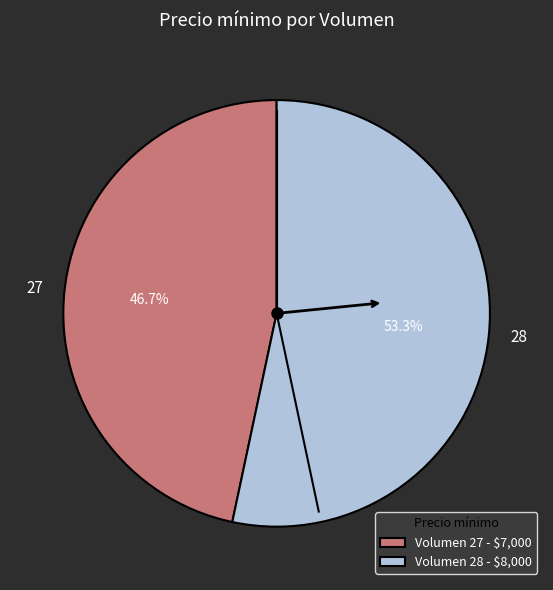

To the nearest percent, what is the combined percentage of 27 and 28?

100%